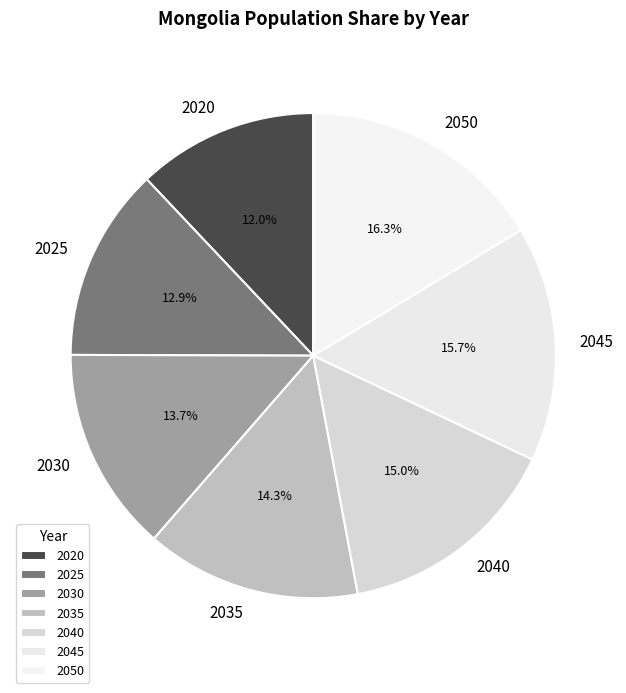

The 2035 slice represents 21% of the pie. True or false?

False